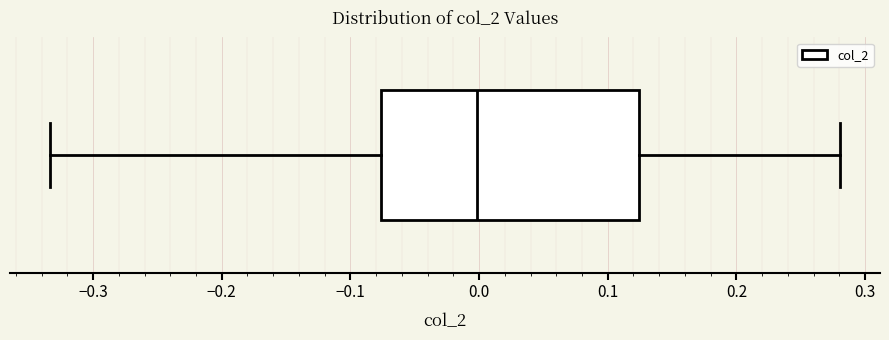

Read this box plot against the x-axis: the position of the median line, the range covered by the box, and the ends of both whiskers. The values are not printed on the chart, so give them approximately, as read against the axis.

median 0.00, box -0.08 to 0.12, whiskers -0.33 to 0.28